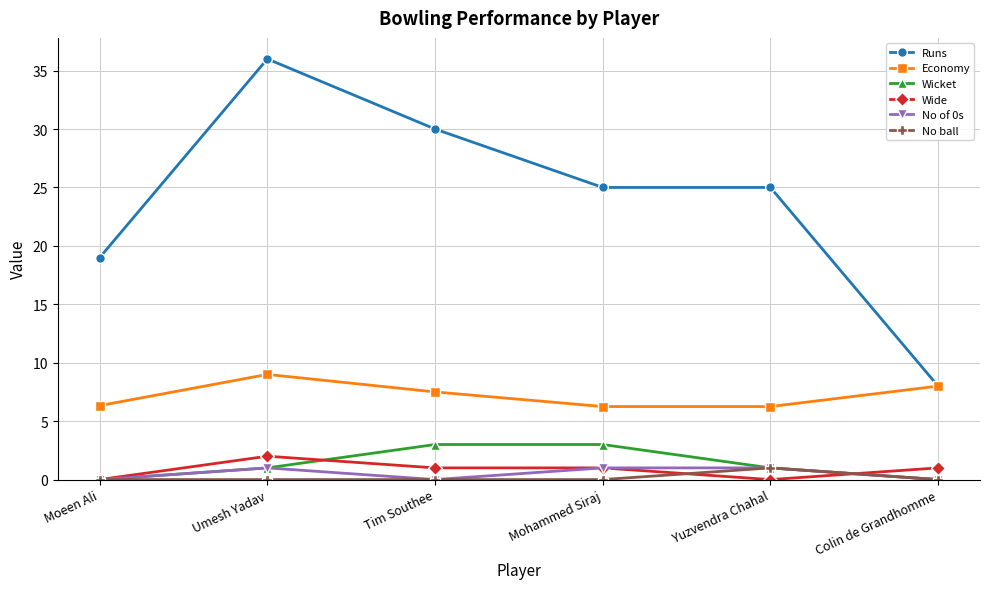

The value of Runs at Yuzvendra Chahal is 25.0. True or false?

True